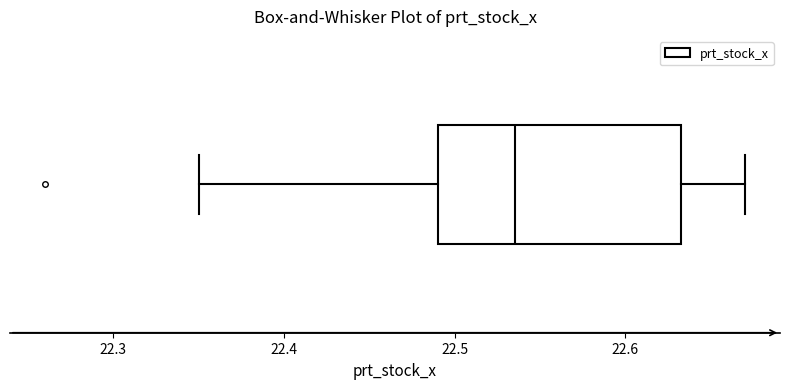

Where does the left whisker of the box end on the x-axis? The values are not printed on the chart, so give them approximately, as read against the axis.

22.35